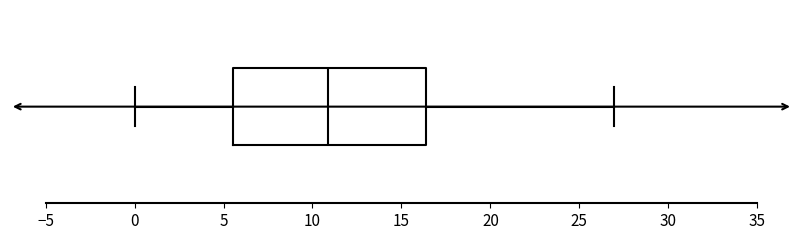

Read this box plot against the x-axis: the position of the median line, the range covered by the box, and the ends of both whiskers. The values are not printed on the chart, so give them approximately, as read against the axis.

median 11.0, box 5.5 to 16.5, whiskers 0.0 to 27.0